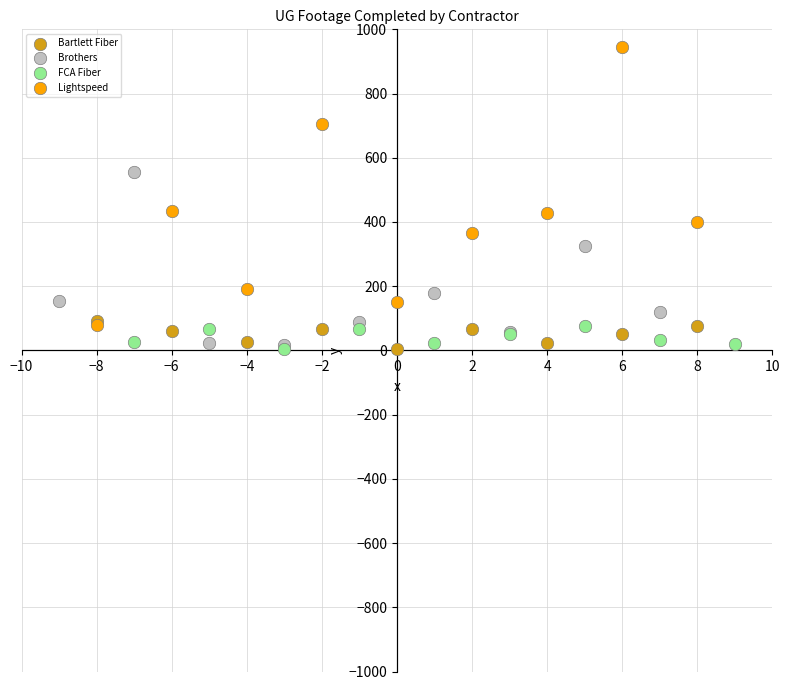

Which series contains the highest Y value?

Lightspeed